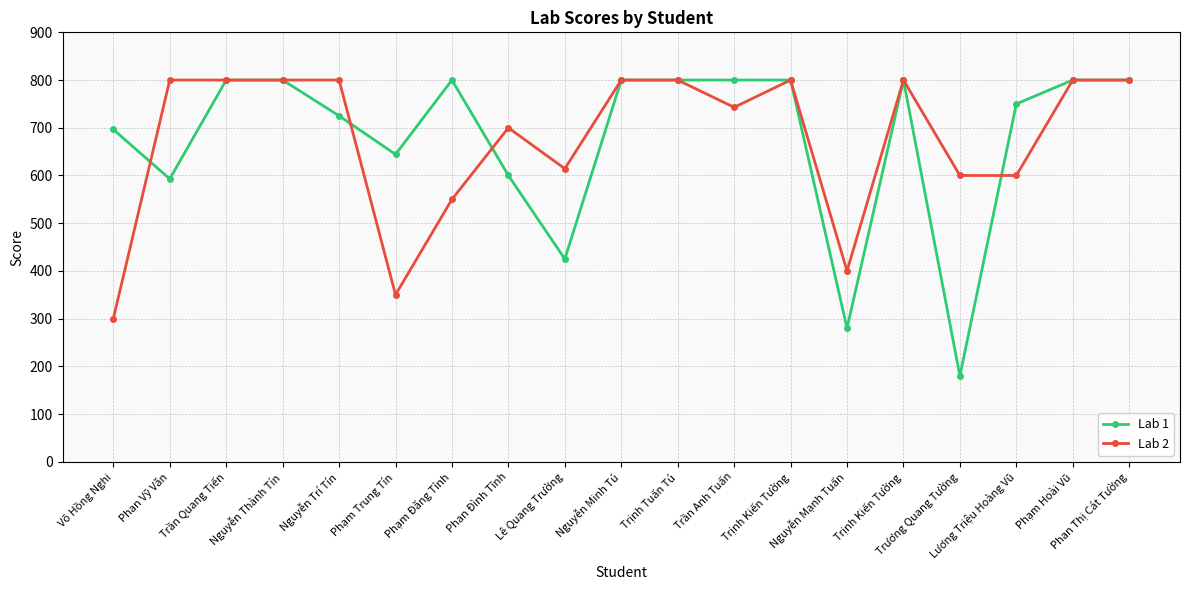

How many data points in Lab 1 are less than 800?

9